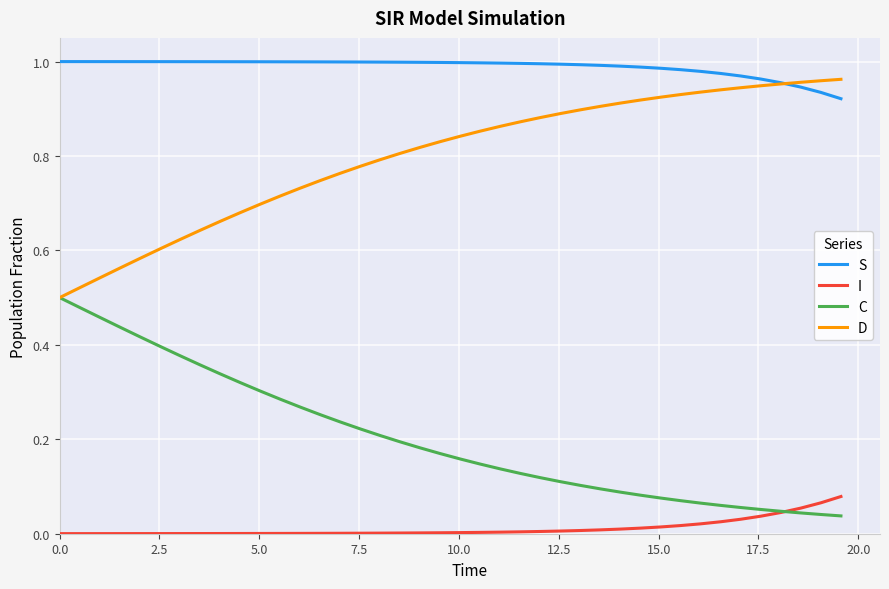

Which series has the largest total across all categories?

S